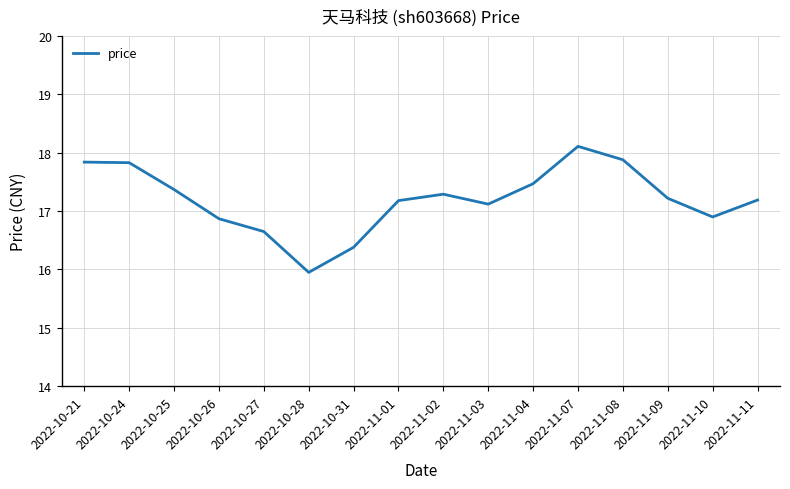

Where does the data first go above 17?

2022-10-21